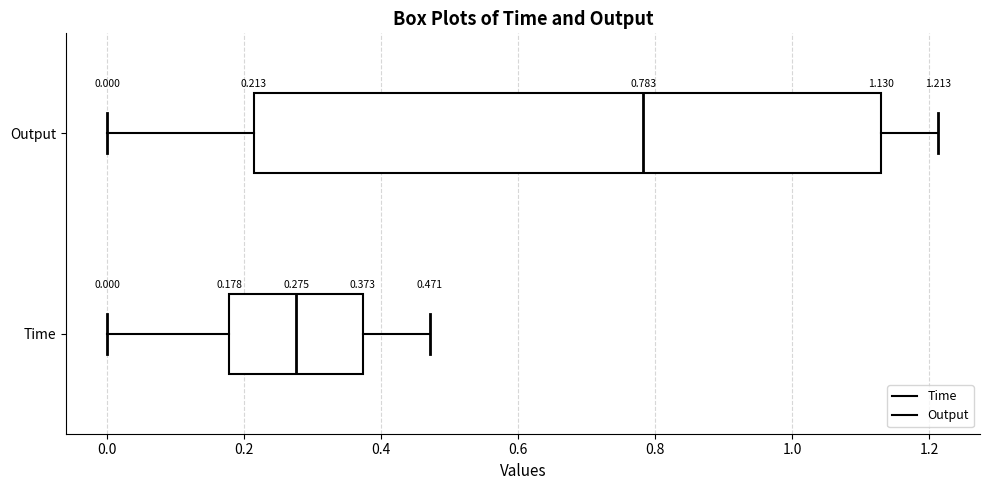

Which box has the furthest to the left median line?

Time